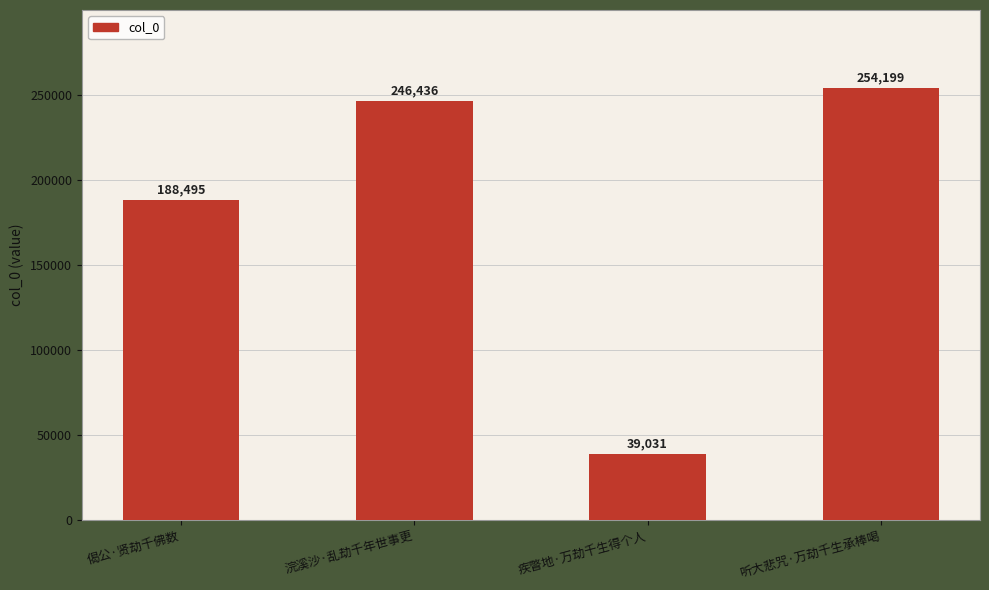

What is the greatest value displayed?

254199